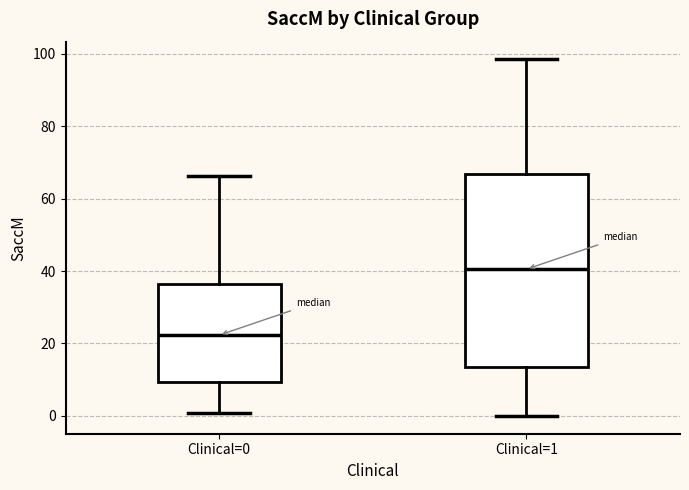

Where does the lower whisker of the box for Clinical=0 end on the y-axis? The values are not printed on the chart, so give them approximately, as read against the axis.

0